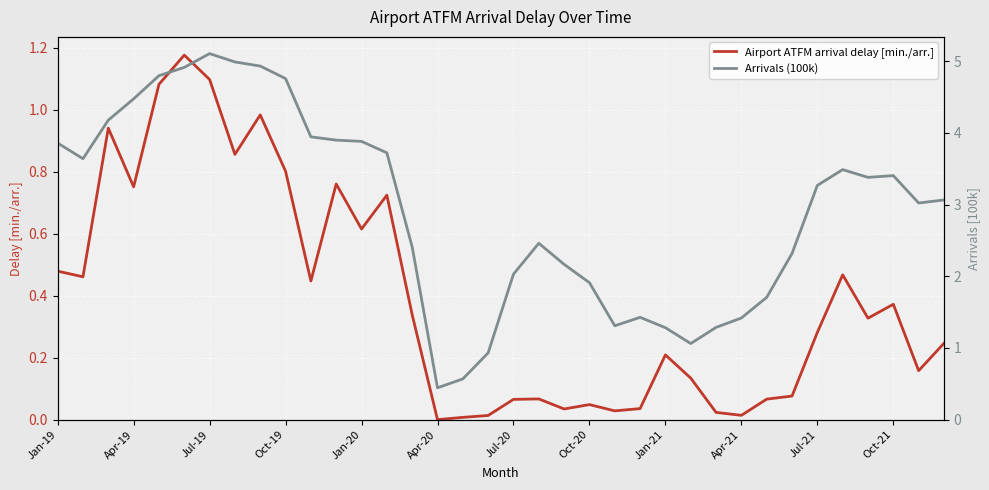

True or false: Arrivals (100k) has more than 2 interior local peaks.

True